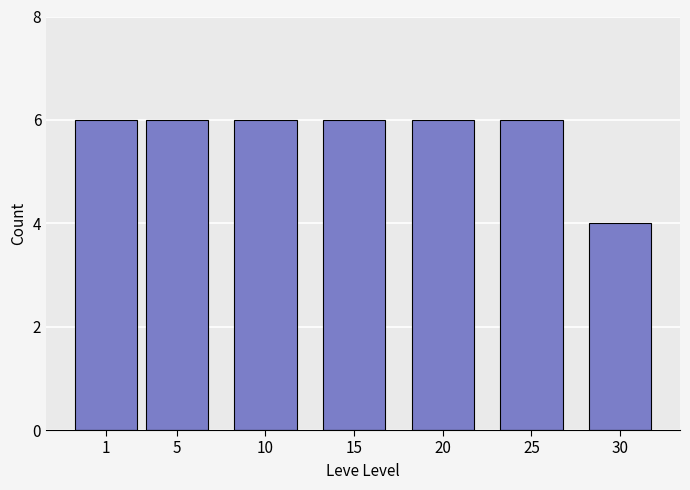

Reading right to left, what are all the values shown in this chart?

4	6	6	6	6	6	6